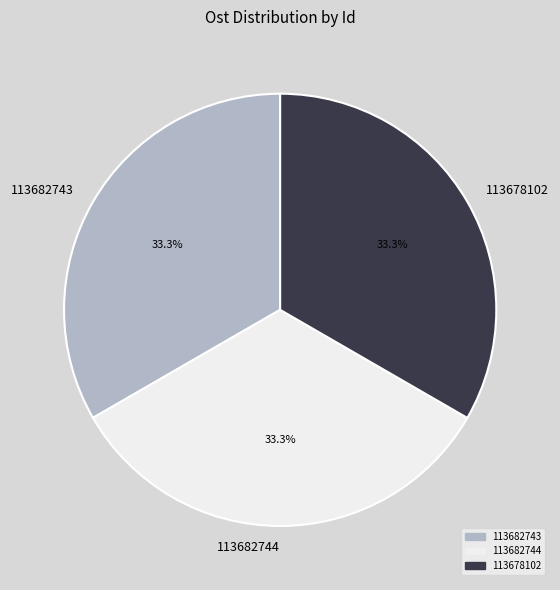

Does any single category account for the majority?

No